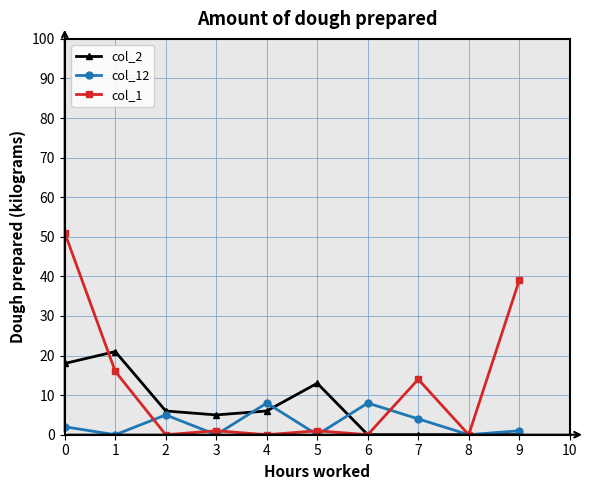

List the series in order of their peak value, lowest first.

col_12, col_2, col_1